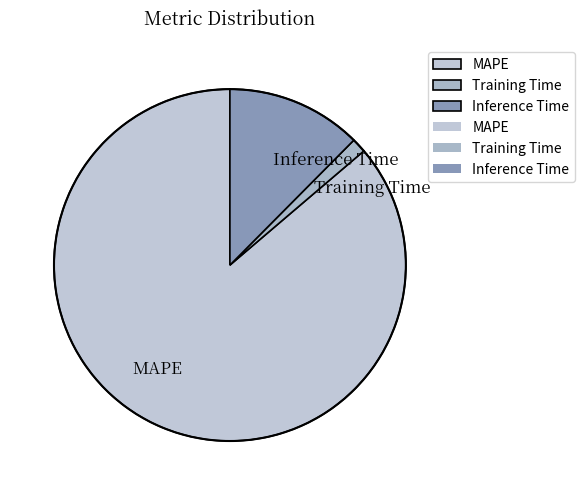

Which slice represents more than half of the pie?

MAPE